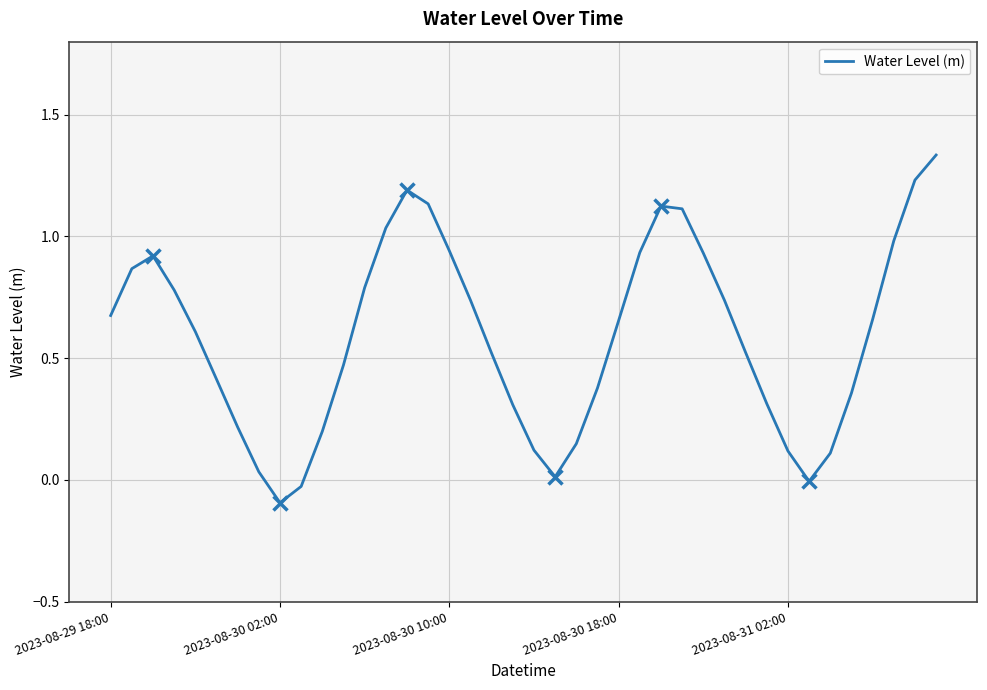

Which category has the lowest value across all series?

2023-08-30 02:00